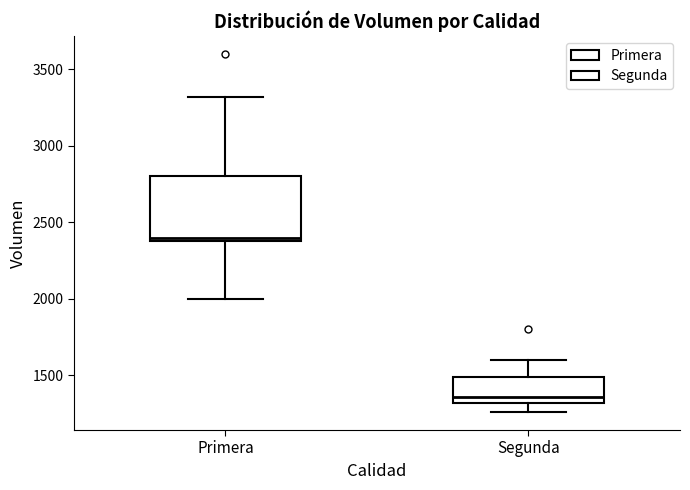

Which box is the tallest, from its lower edge to its upper edge?

Primera